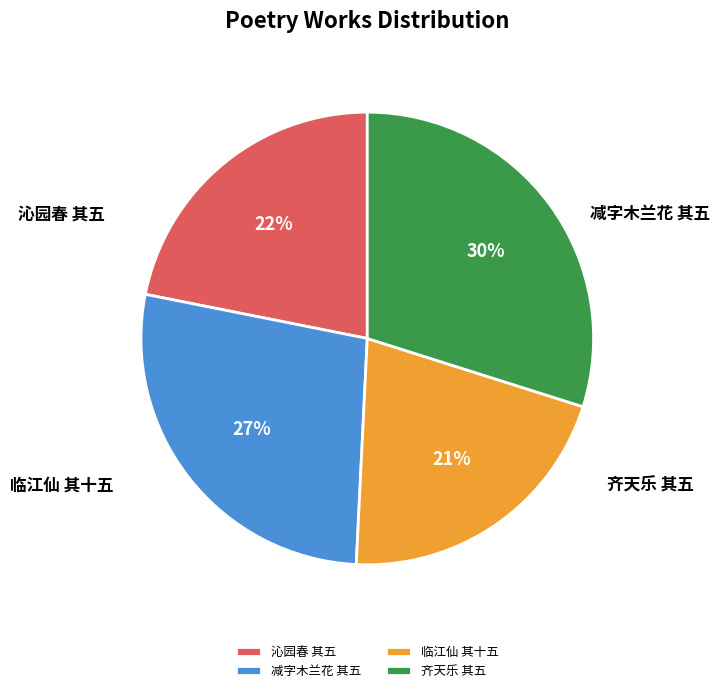

Does any single category account for the majority?

No